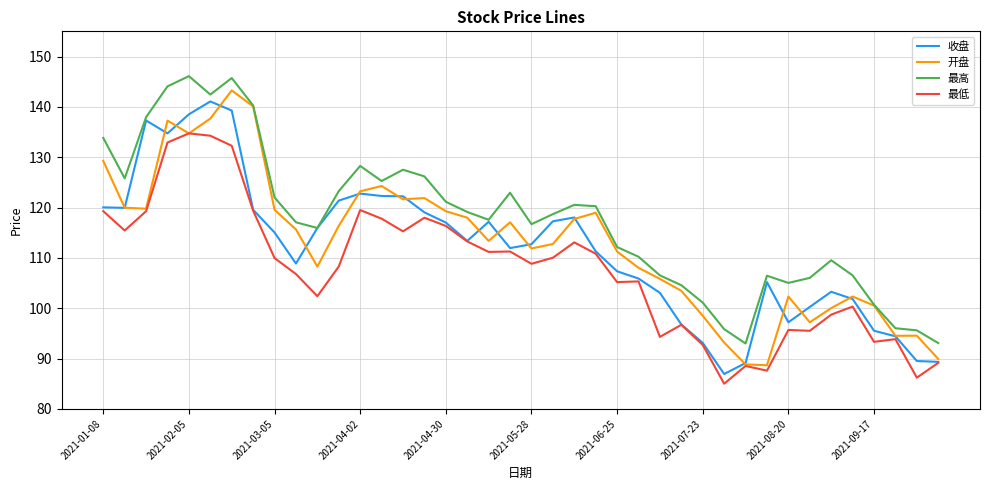

How many values in the 开盘 series exceed 115?

20